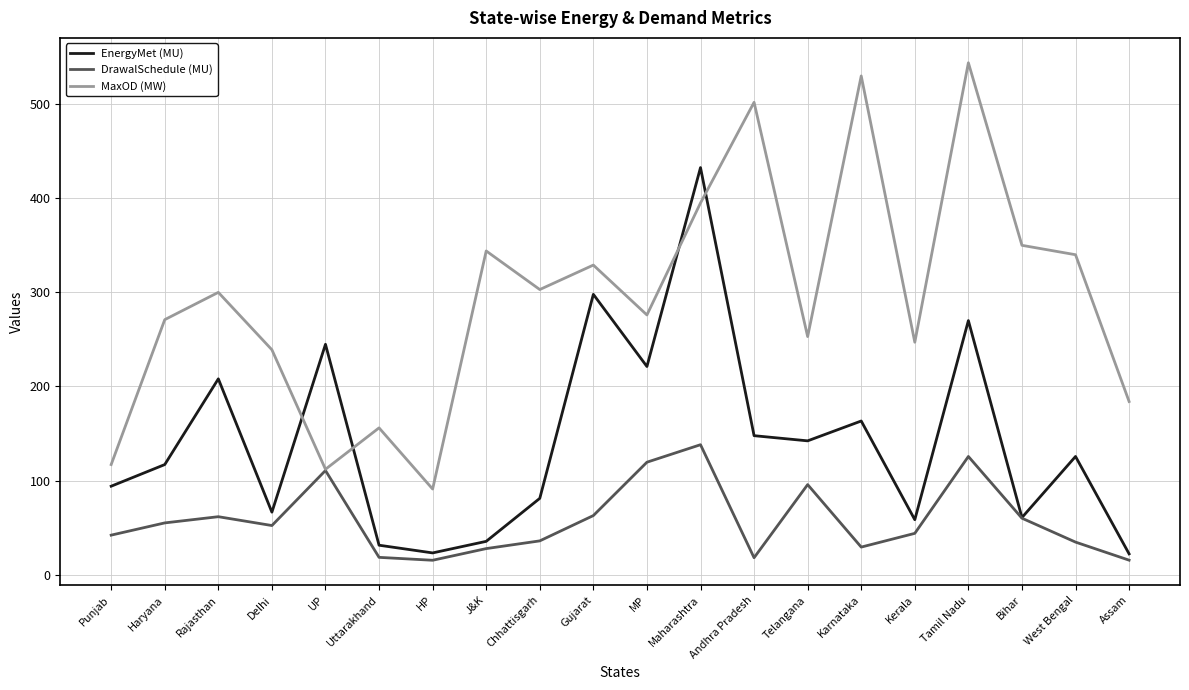

How many interior local peaks does the DrawalSchedule (MU) series have?

5